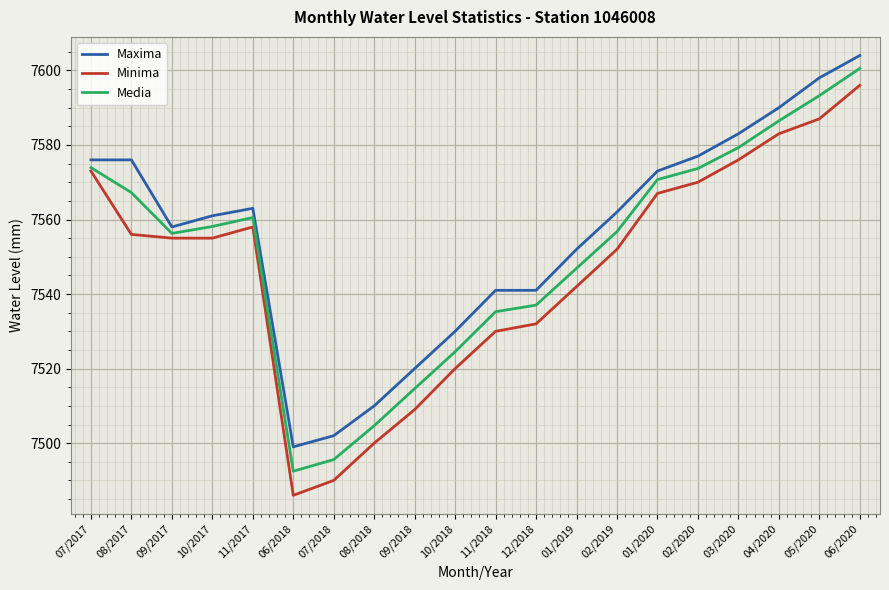

Is it true that Maxima equals 7558.0 at 09/2017?

True